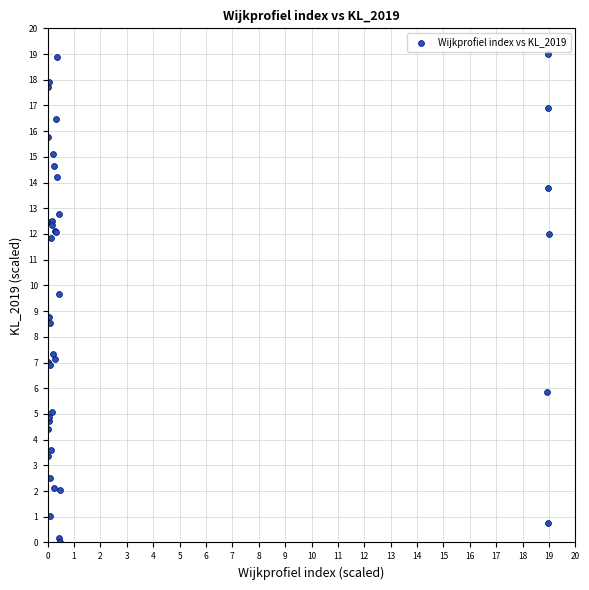

What Y value in the scatter plot is closest to 9?

8.8